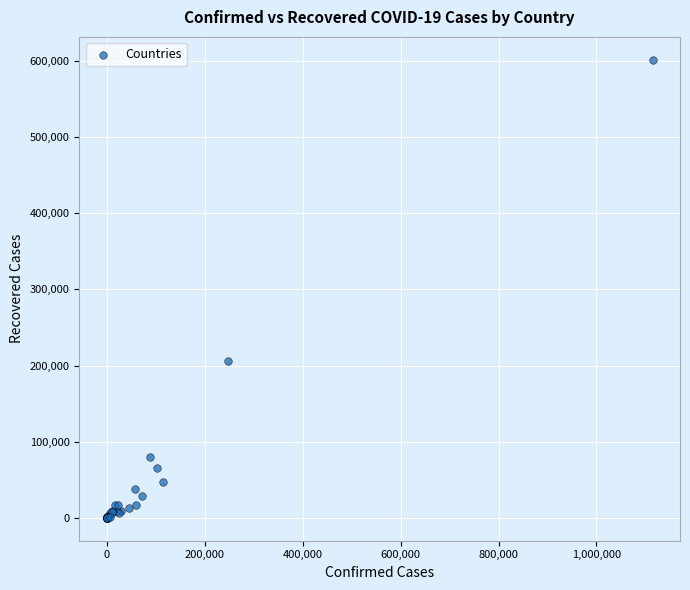

What Y value in the scatter plot is closest to 300868?

205397